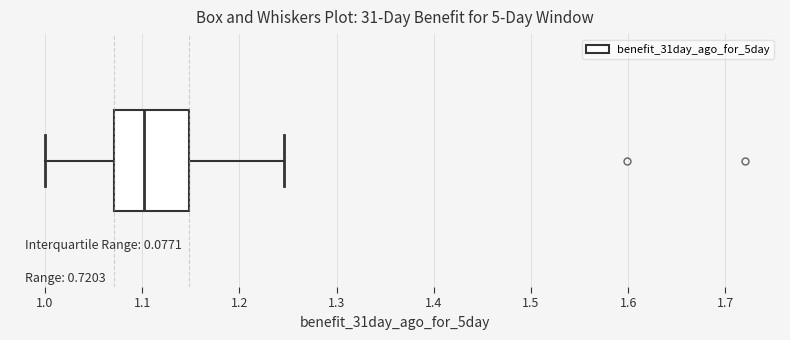

Transcribe this box plot: give where the median line is, the range the box spans, and where the two whiskers end, as read against the x-axis. The values are not printed on the chart, so give them approximately, as read against the axis.

median 1.10, box 1.07 to 1.15, whiskers 1.00 to 1.25